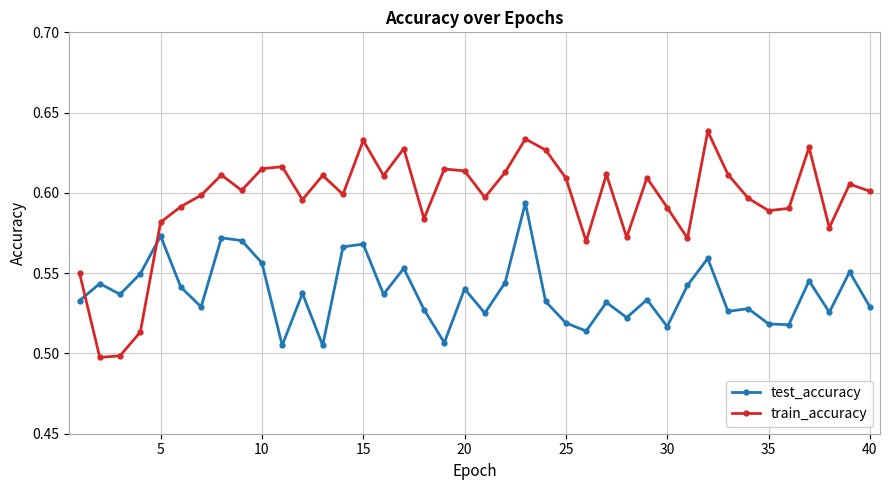

True or false: test_accuracy and train_accuracy intersect in this chart.

True